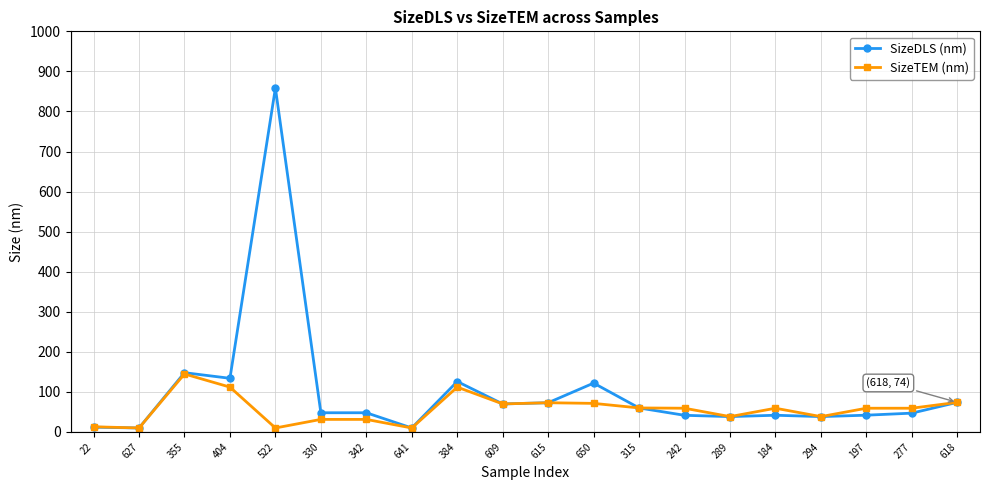

True or false: SizeDLS (nm) has more than 2 interior local peaks.

True